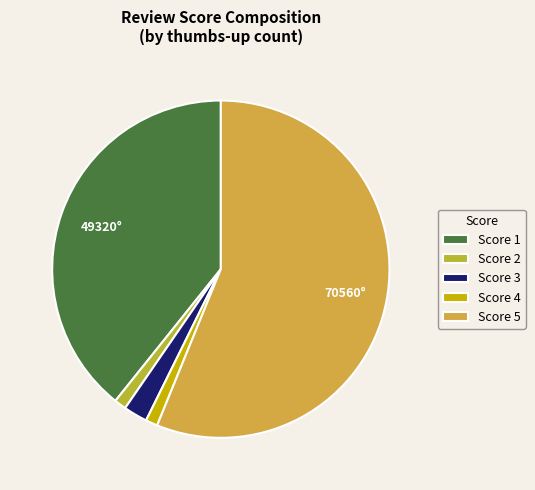

Count the number of slices in the pie.

5